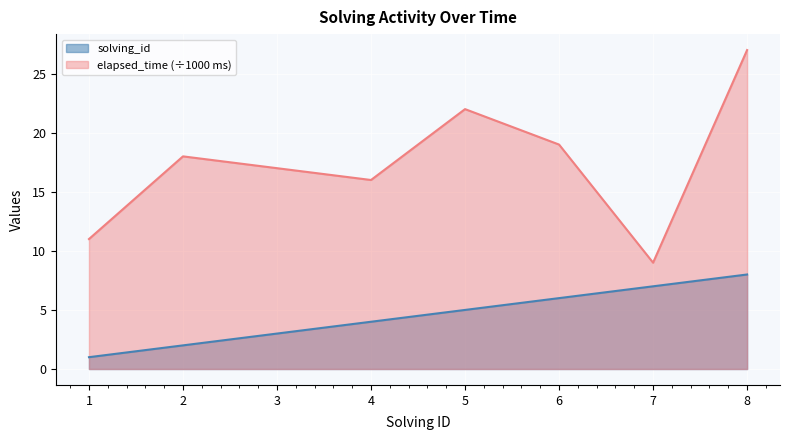

How many lines are shown in the chart?

2